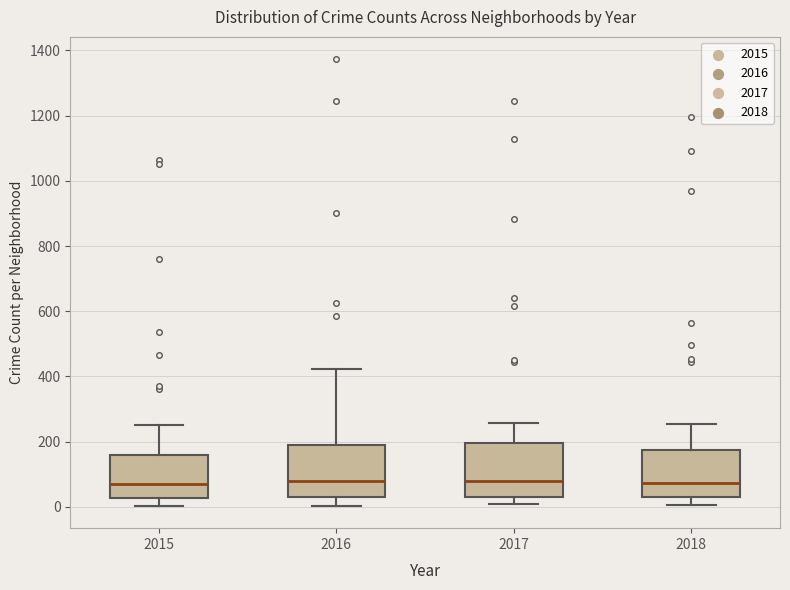

Where is the lower edge of the box at x = 2015 on the y-axis? The values are not printed on the chart, so give them approximately, as read against the axis.

20